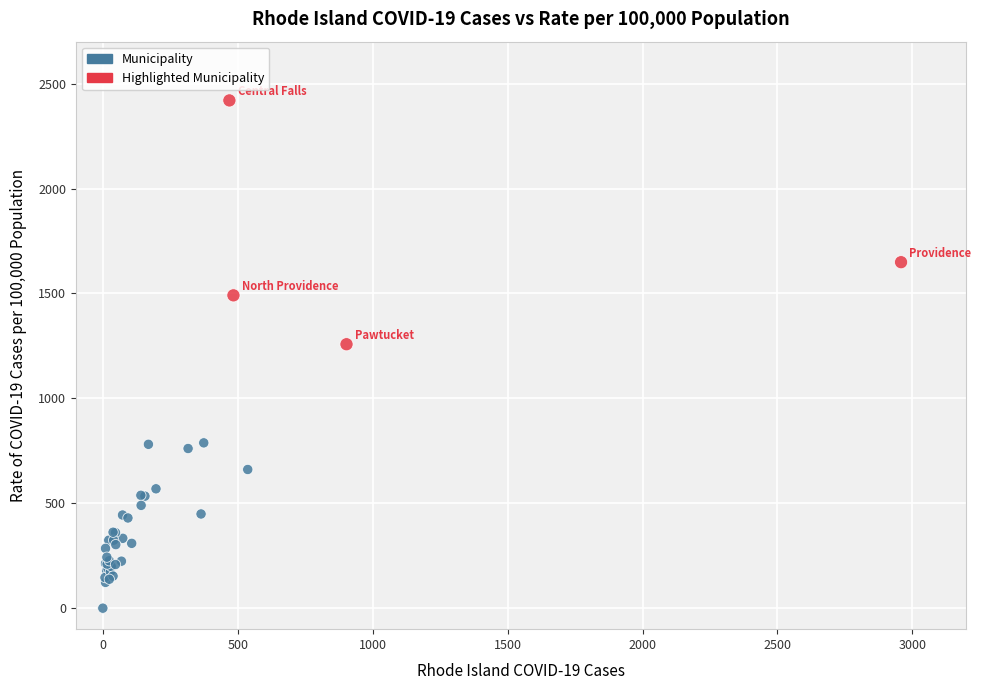

What Y value in the scatter plot is closest to 1210?

1258